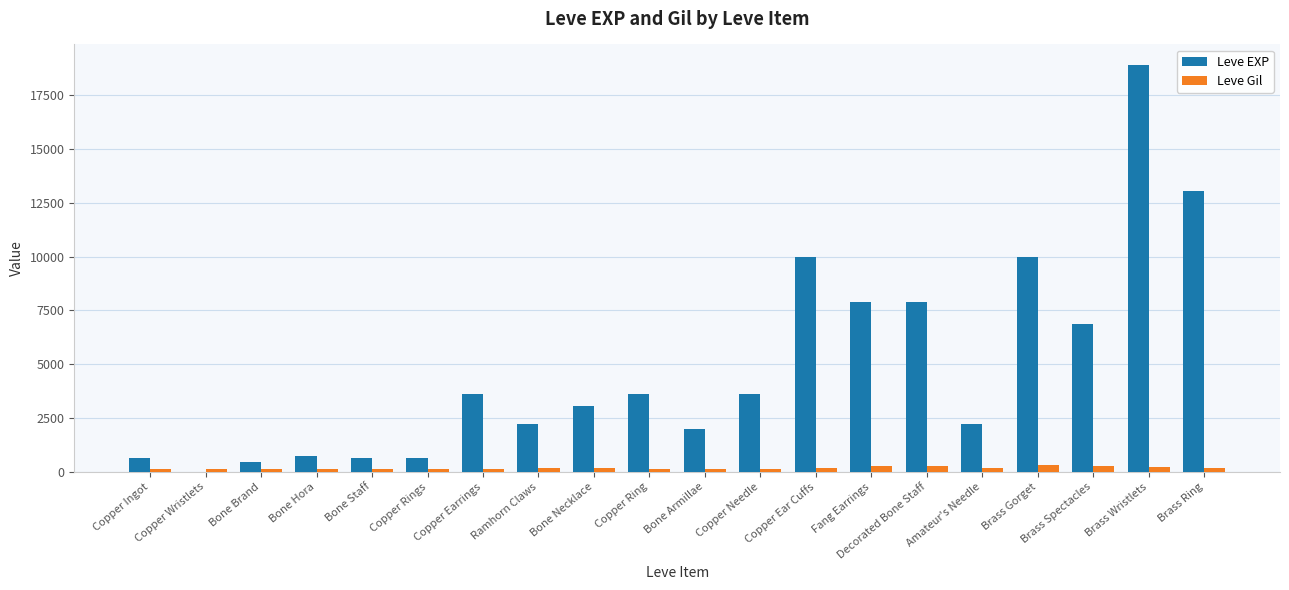

Which series has the largest range (max minus min)?

Leve EXP